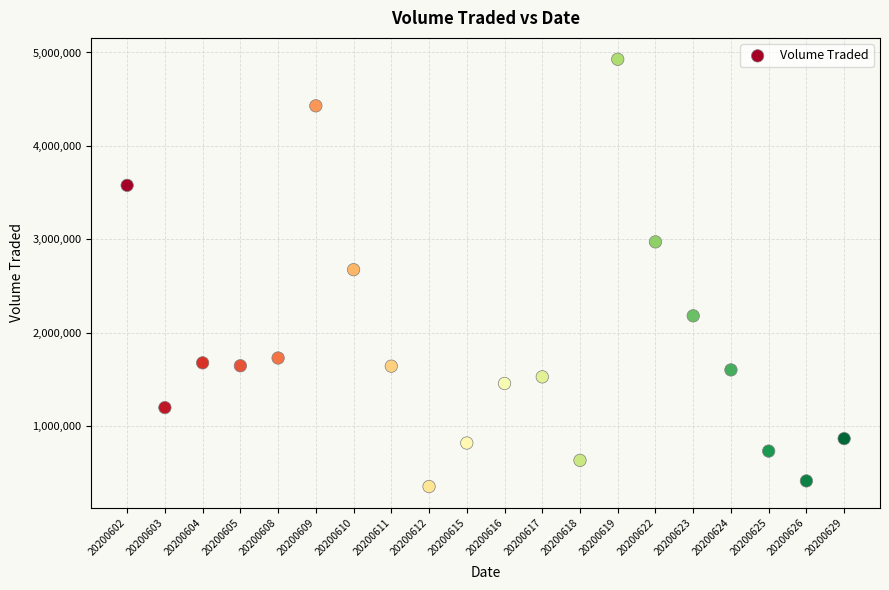

What is the range of Y values (max minus min)?

4572500